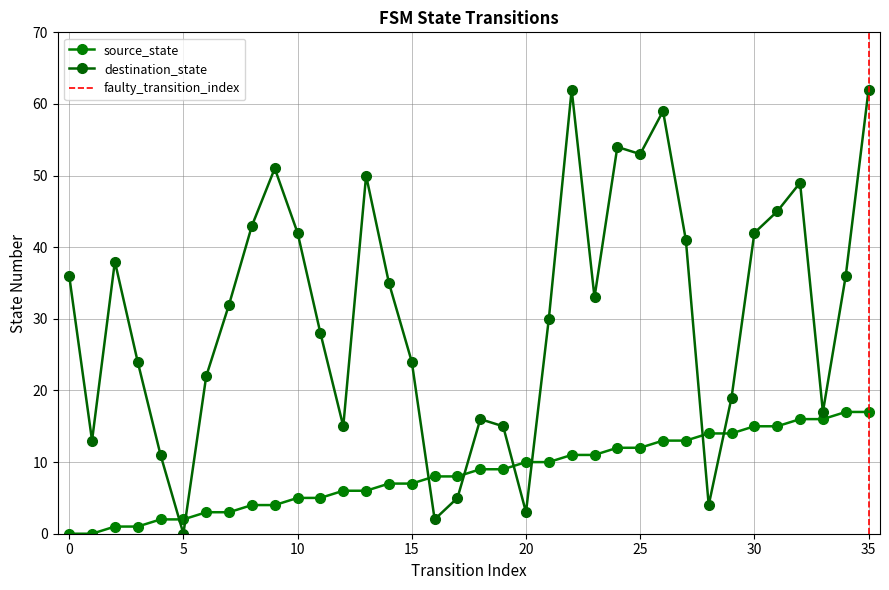

How many lines are shown in the chart?

2